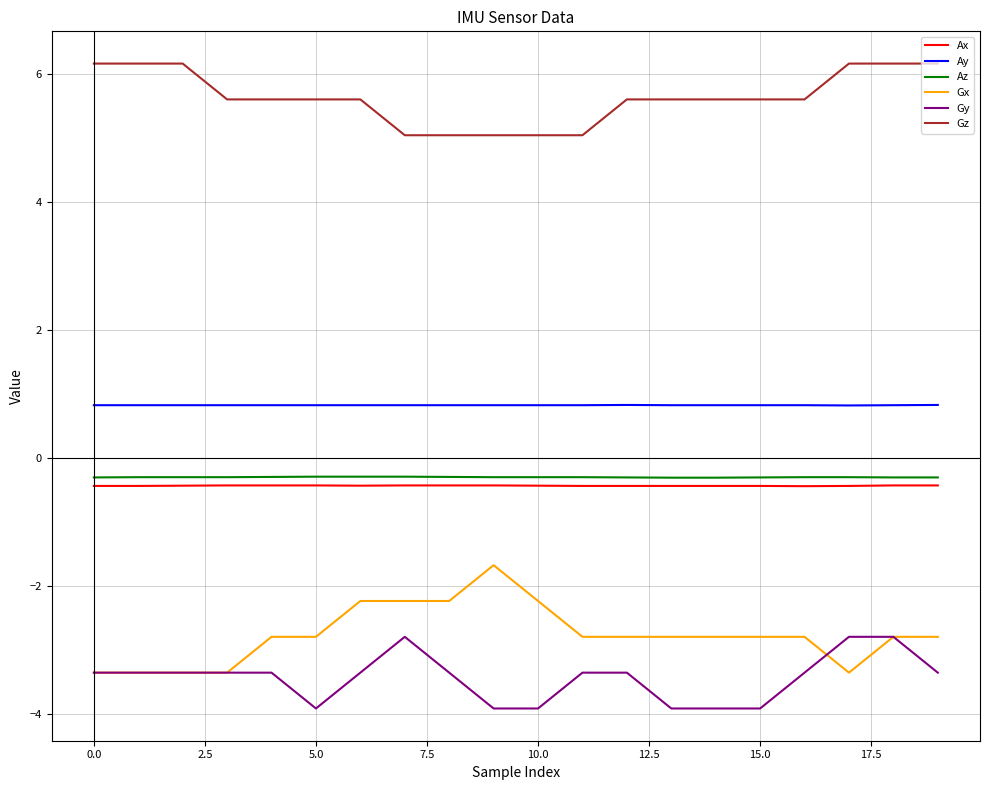

Reading left to right, transcribe all the data shown in this chart.

Ax: -0.4	-0.4	-0.4	-0.4	-0.4	-0.4	-0.4	-0.4	-0.4	-0.4	-0.4	-0.4	-0.4	-0.4	-0.4	-0.4	-0.4	-0.4	-0.4	-0.4
Ay: 0.8	0.8	0.8	0.8	0.8	0.8	0.8	0.8	0.8	0.8	0.8	0.8	0.8	0.8	0.8	0.8	0.8	0.8	0.8	0.8
Az: -0.3	-0.3	-0.3	-0.3	-0.3	-0.3	-0.3	-0.3	-0.3	-0.3	-0.3	-0.3	-0.3	-0.3	-0.3	-0.3	-0.3	-0.3	-0.3	-0.3
Gx: -3.4	-3.4	-3.4	-3.4	-2.8	-2.8	-2.2	-2.2	-2.2	-1.7	-2.2	-2.8	-2.8	-2.8	-2.8	-2.8	-2.8	-3.4	-2.8	-2.8
Gy: -3.4	-3.4	-3.4	-3.4	-3.4	-3.9	-3.4	-2.8	-3.4	-3.9	-3.9	-3.4	-3.4	-3.9	-3.9	-3.9	-3.4	-2.8	-2.8	-3.4
Gz: 6.2	6.2	6.2	5.6	5.6	5.6	5.6	5.0	5.0	5.0	5.0	5.0	5.6	5.6	5.6	5.6	5.6	6.2	6.2	6.2